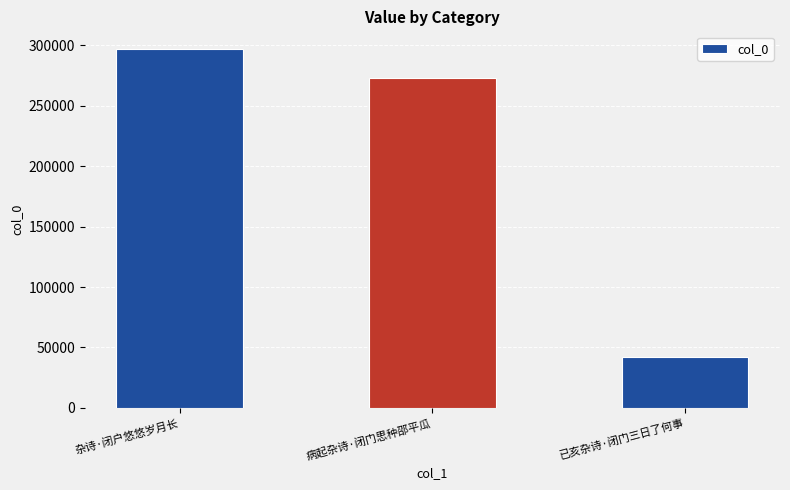

Rank the categories by value from highest to lowest.

杂诗·闭户悠悠岁月长, 病起杂诗·闭门思种邵平瓜, 已亥杂诗·闭门三日了何事